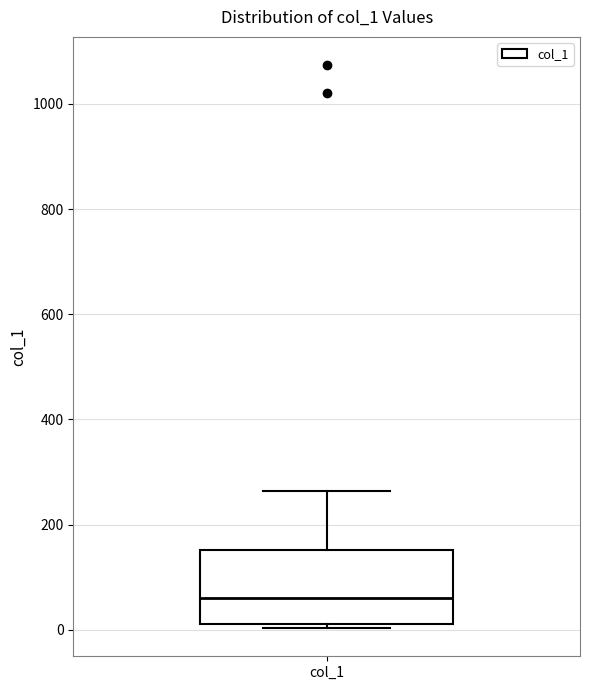

Read this box plot against the y-axis: the position of the median line, the range covered by the box, and the ends of both whiskers. The values are not printed on the chart, so give them approximately, as read against the axis.

median 60, box 20 to 160, whiskers 0 to 260